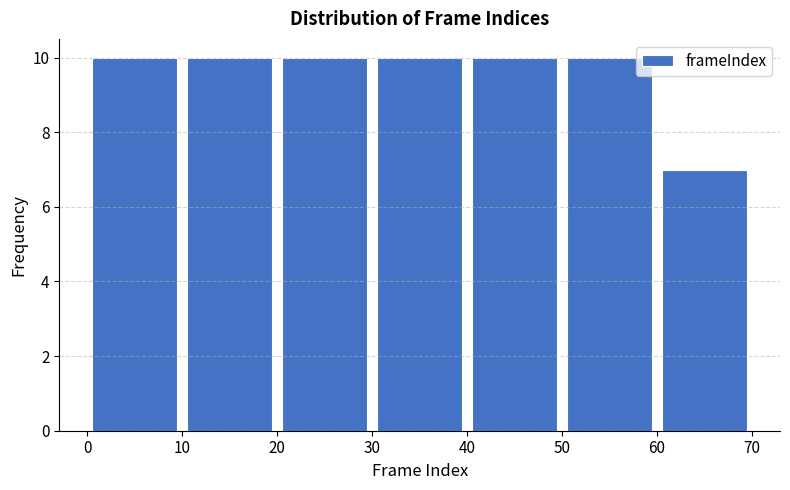

How tall is the bar that spans 20 to 30 on the x-axis? The values are not printed on the chart, so give them approximately, as read against the axis.

10